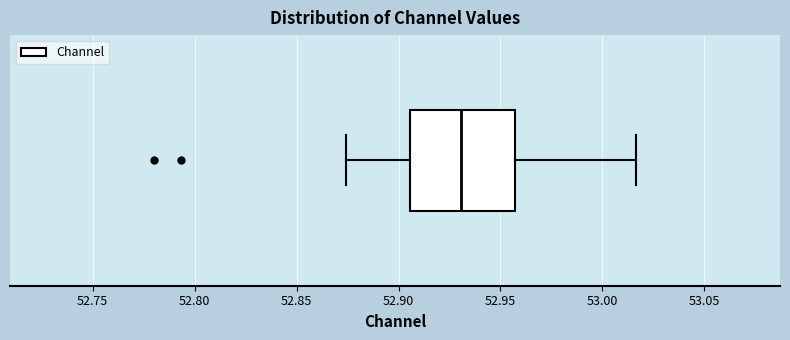

Read this box plot against the x-axis: the position of the median line, the range covered by the box, and the ends of both whiskers. The values are not printed on the chart, so give them approximately, as read against the axis.

median 52.930, box 52.905 to 52.955, whiskers 52.875 to 53.015